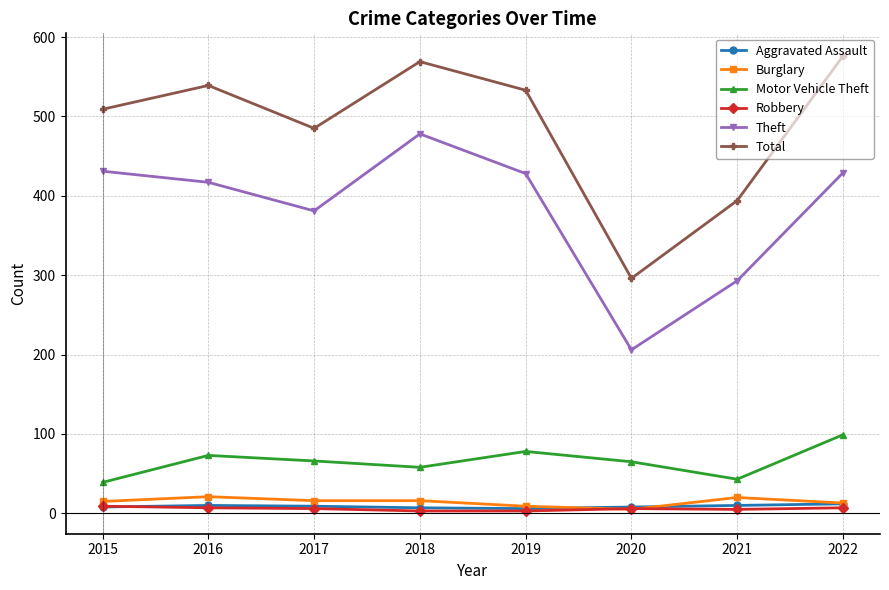

True or false: Aggravated Assault and Motor Vehicle Theft intersect in this chart.

False